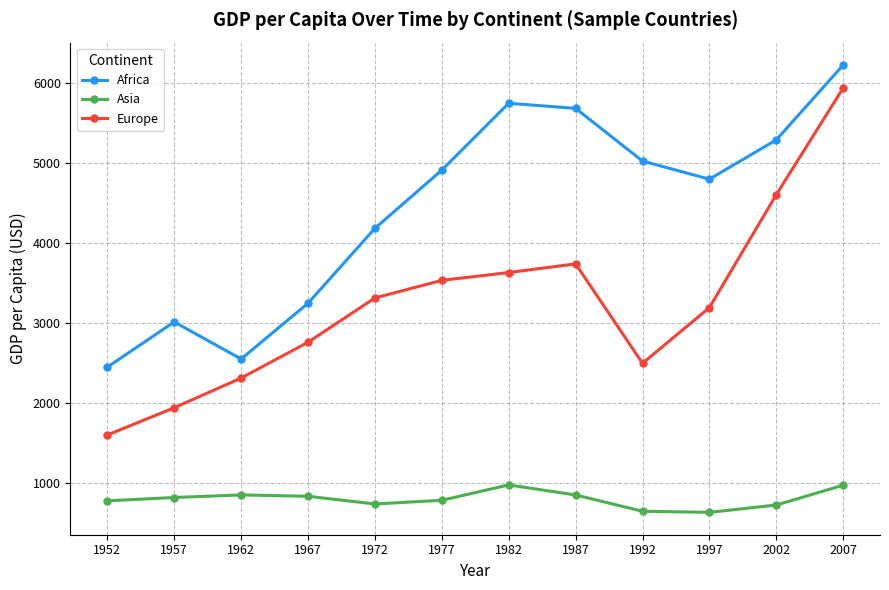

What is the spread (max minus min) of values at 1957?

2193.1